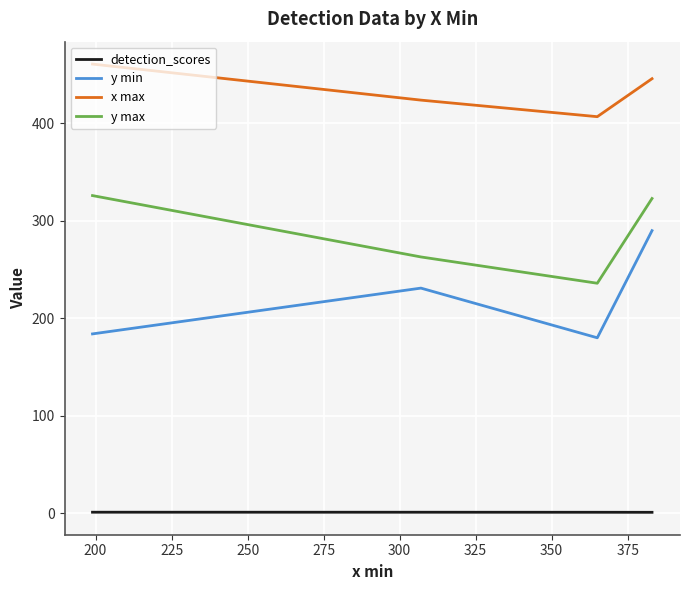

What is the minimum value for y max?

236.0